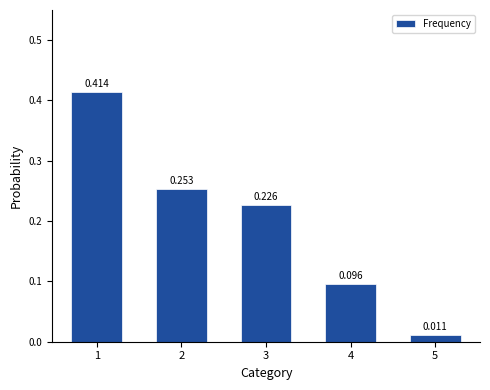

Count the number of data series in this chart.

1